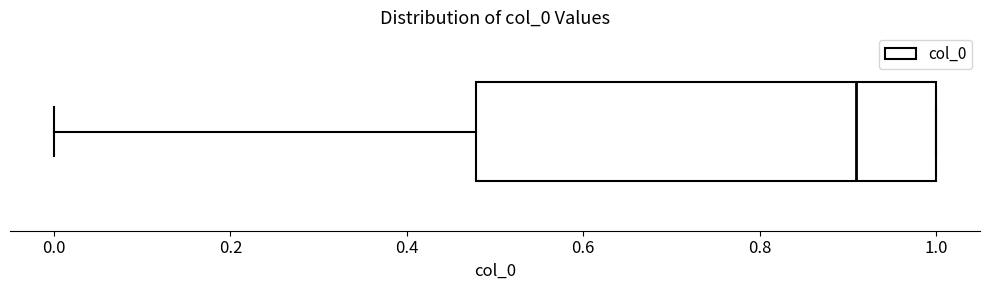

Where does the median line of the box sit on the x-axis? The values are not printed on the chart, so give them approximately, as read against the axis.

0.90